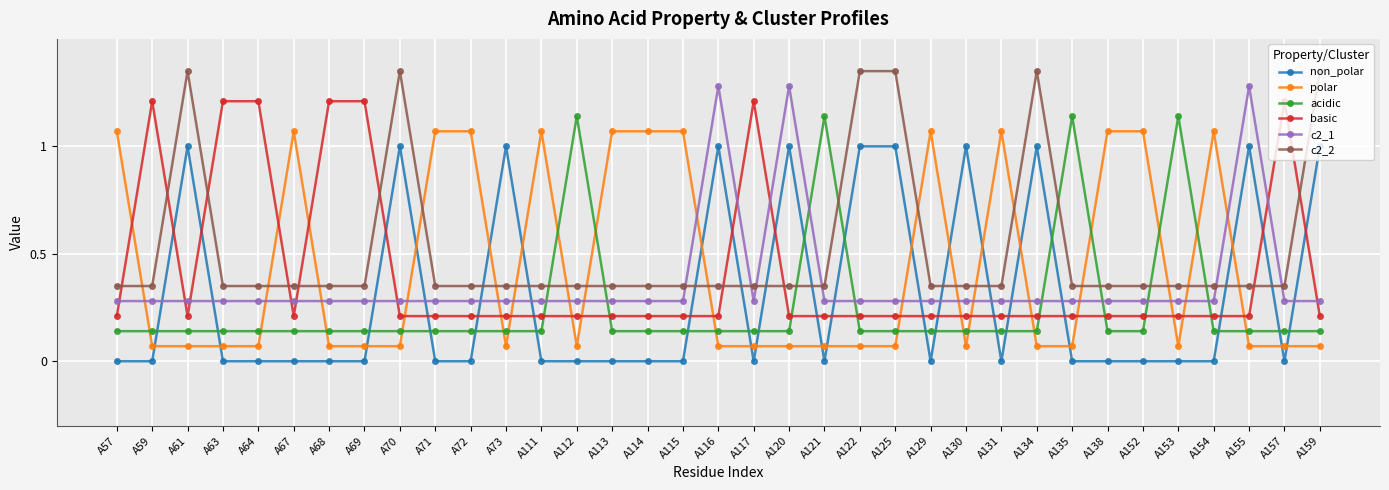

Count the number of data series in this chart.

6